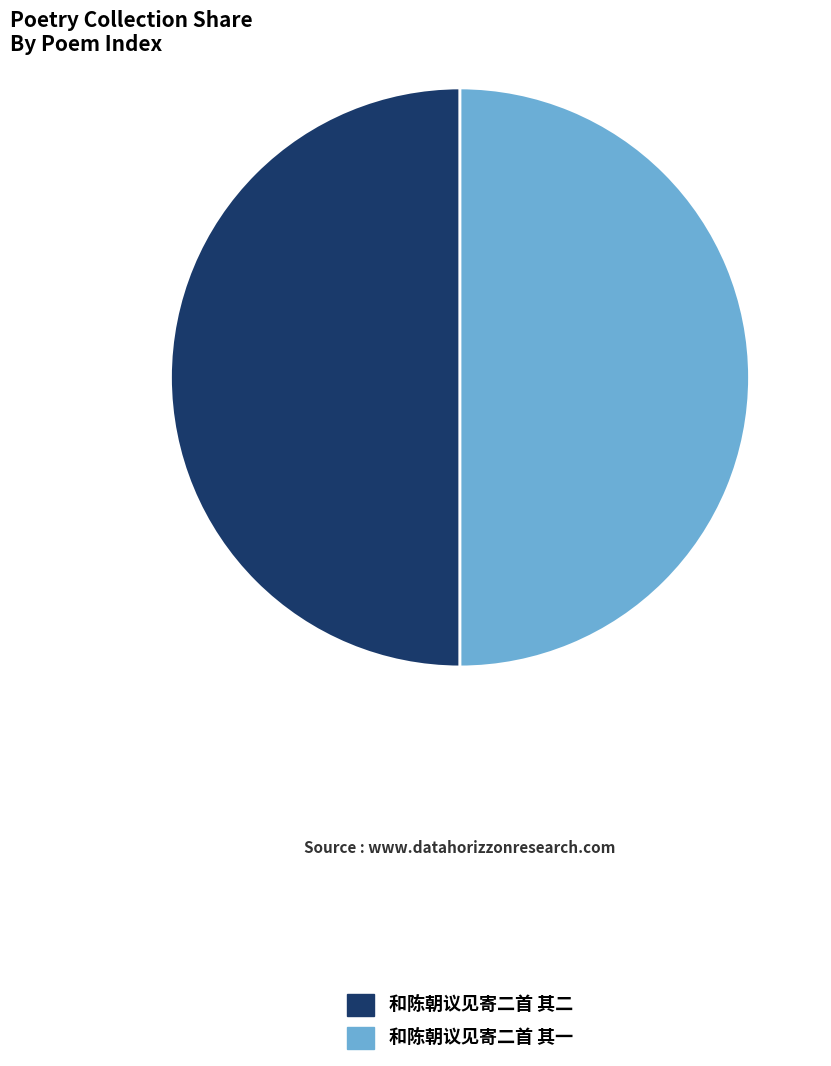

What is the ratio of the value at 和陈朝议见寄二首 其一 to the value at 和陈朝议见寄二首 其二?

1.0